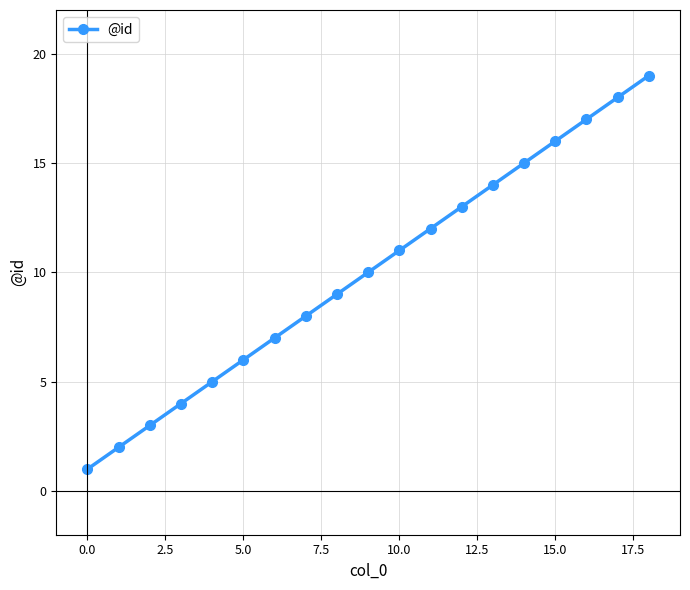

What is the greatest value displayed?

19